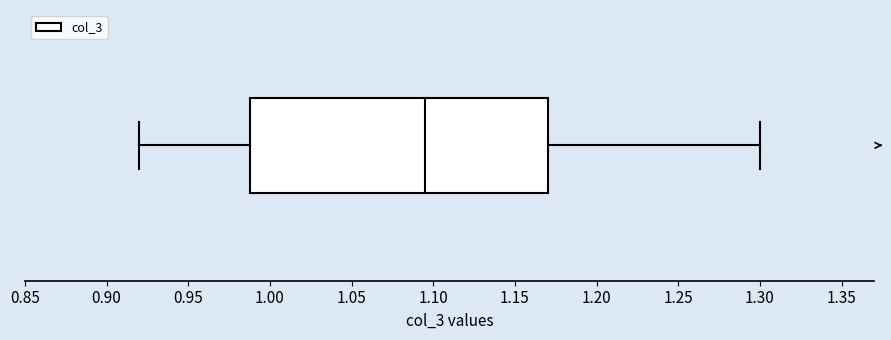

Transcribe this box plot: give where the median line is, the range the box spans, and where the two whiskers end, as read against the x-axis. The values are not printed on the chart, so give them approximately, as read against the axis.

median 1.095, box 0.990 to 1.170, whiskers 0.920 to 1.300